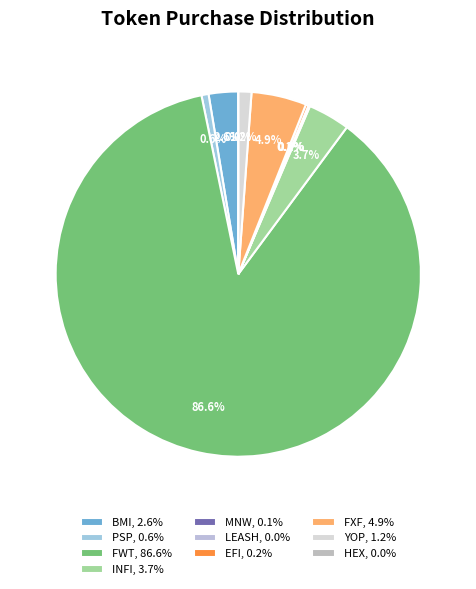

The BMI slice represents 3% of the pie. True or false?

True